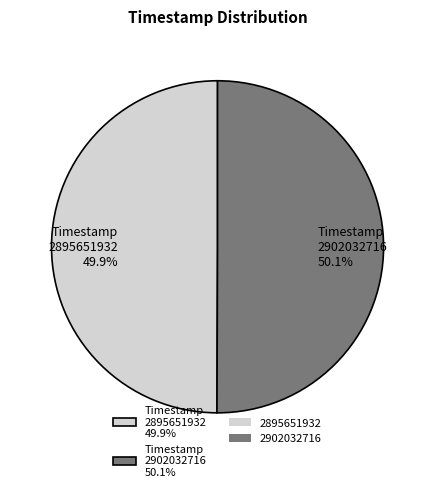

Count the number of slices in the pie.

2